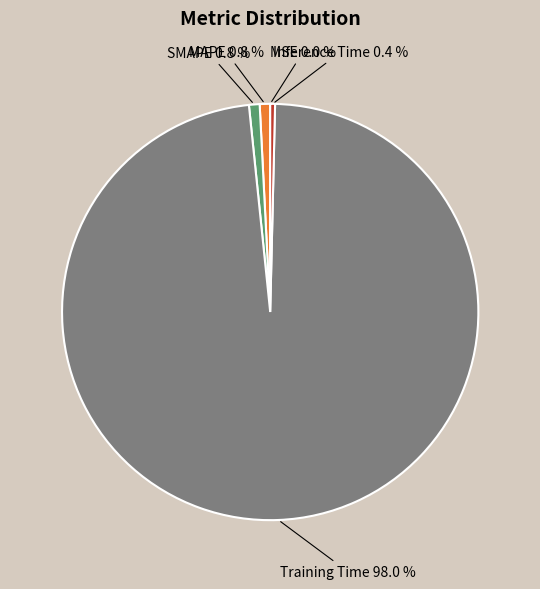

Is it true that SMAPE is 1% of the pie?

True